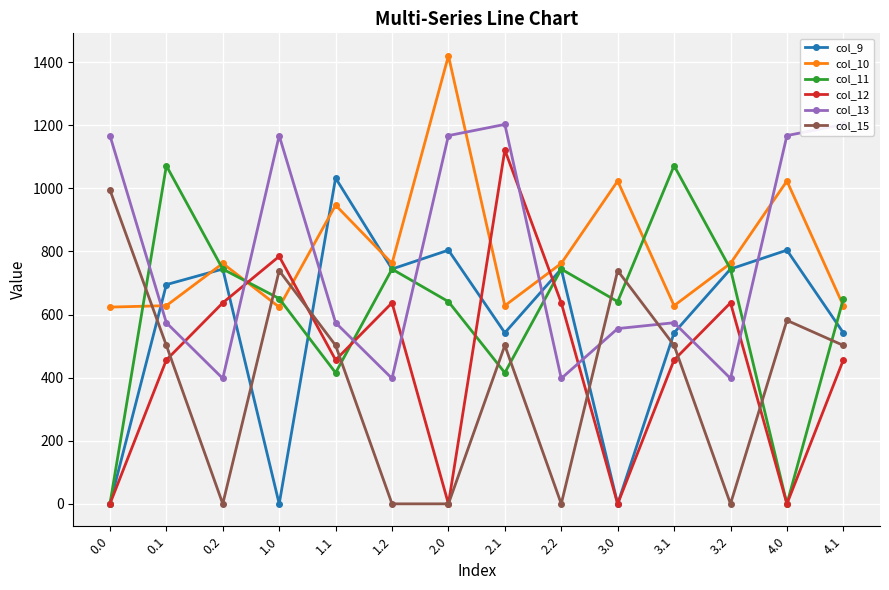

How many lines are shown in the chart?

6